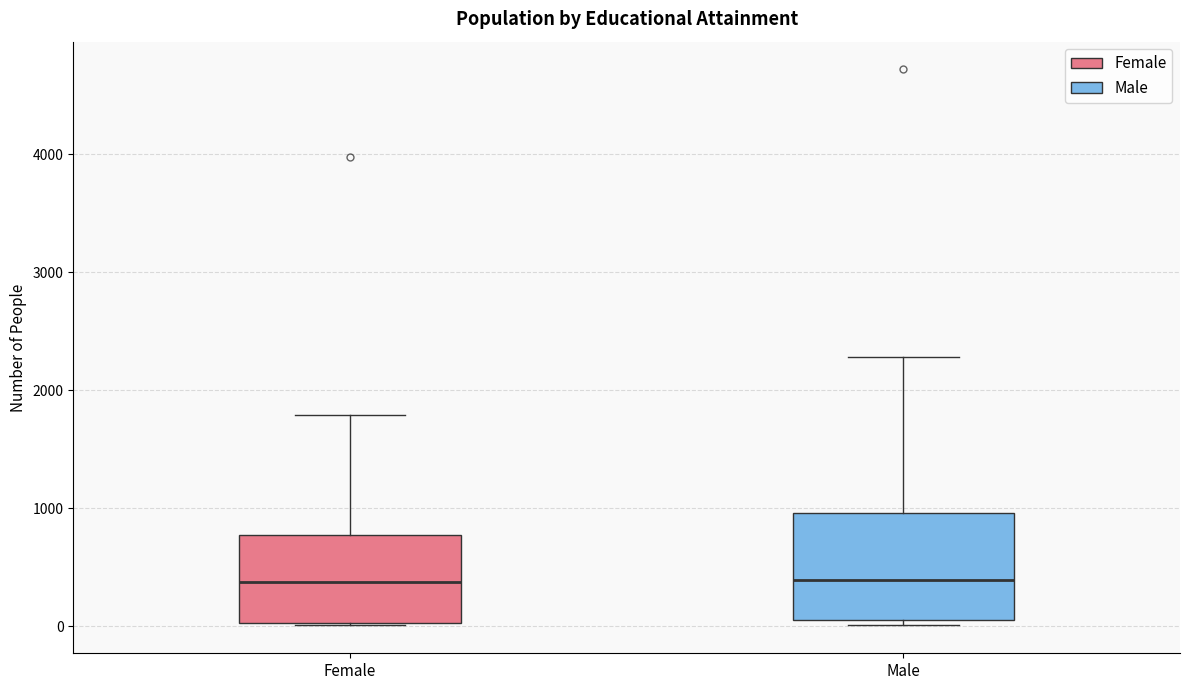

Reading left to right, read every box against the y-axis: the position of its median line, the range the box covers, and the ends of its whiskers. The values are not printed on the chart, so give them approximately, as read against the axis.

Female: median 400, box 0 to 800, whiskers 0 to 1800
Male: median 400, box 100 to 1000, whiskers 0 to 2300